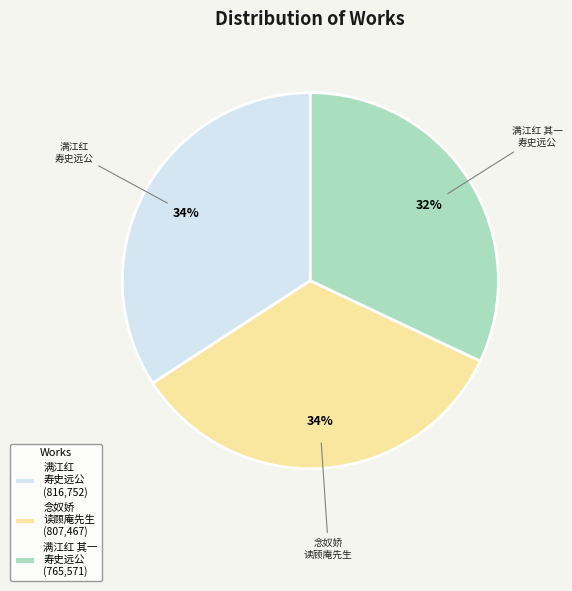

How many segments does this pie chart have?

3